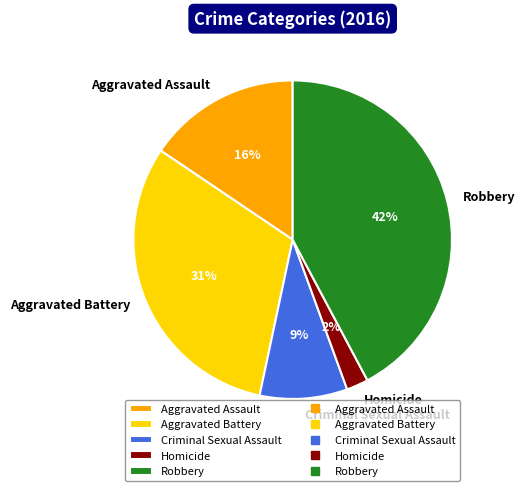

To the nearest percent, what percentage of the pie is Aggravated Battery?

31%